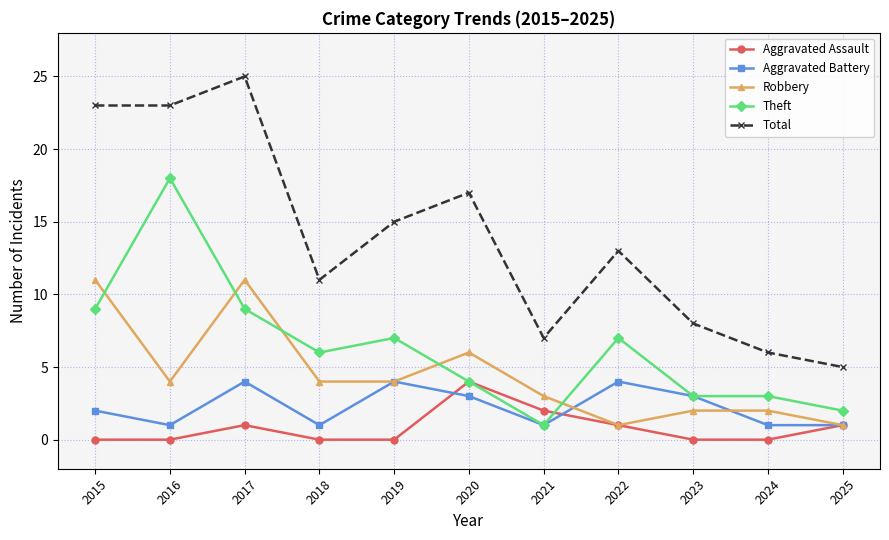

What is the difference between the maximum and minimum values in the Robbery series?

10